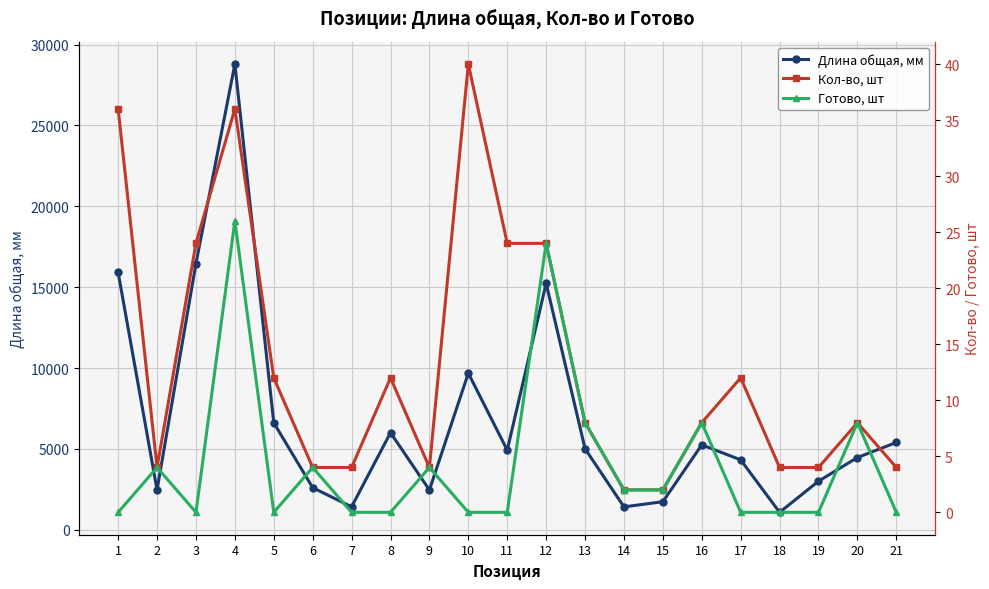

How many lines are shown in the chart?

3